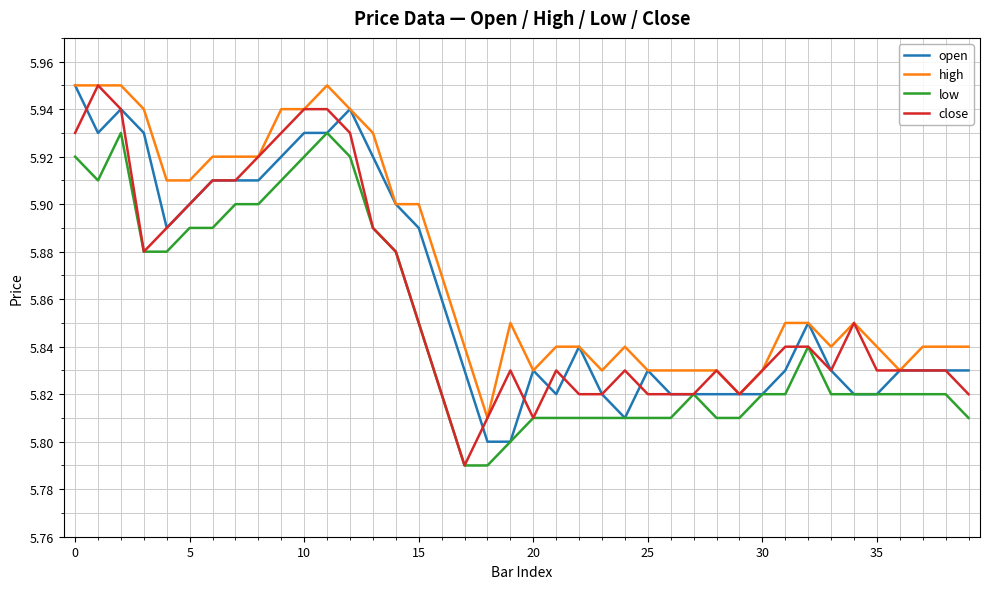

Which series has the largest total across all categories?

high